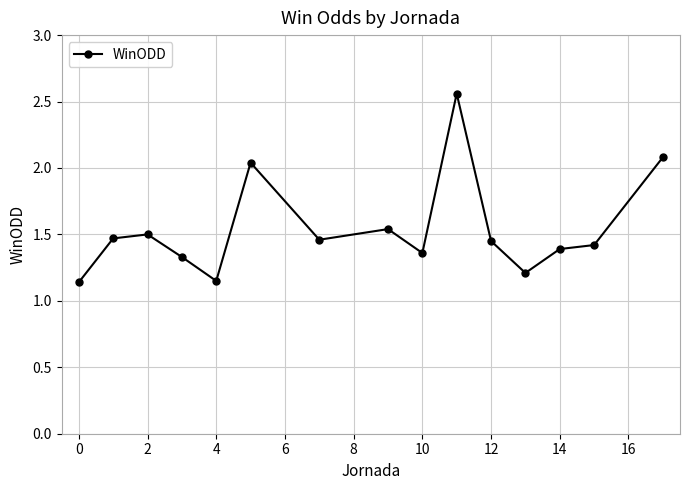

What is the difference between the second highest and minimum values?

0.9